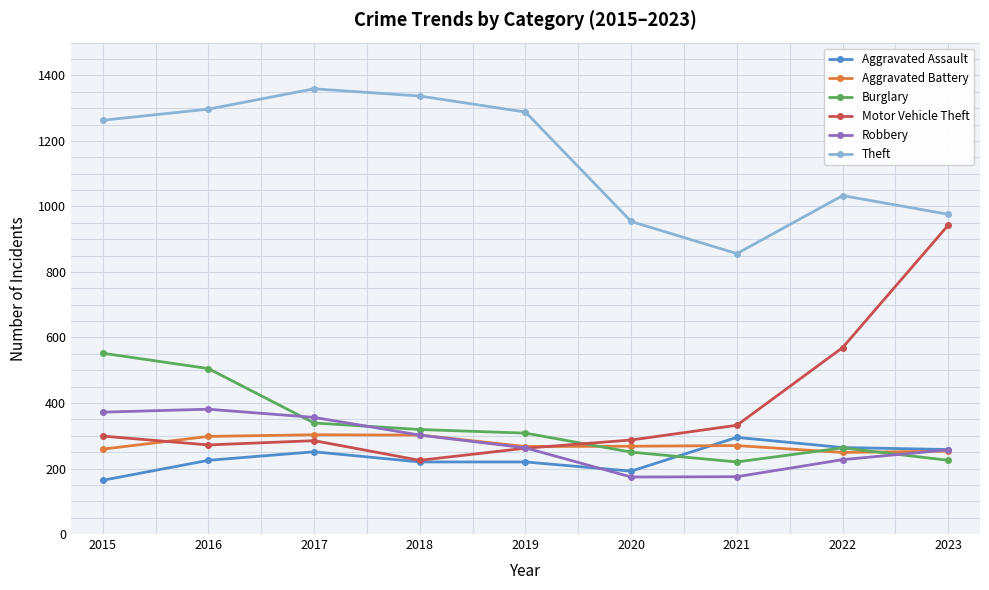

True or false: Aggravated Assault has more than 0 points higher than both neighbors.

True